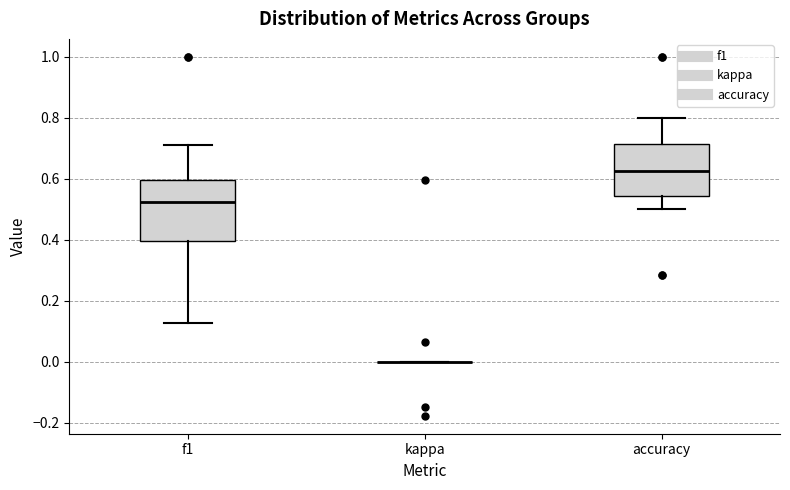

Reading left to right, transcribe this box plot: for each box, give where its median line is, the range the box spans, and where its two whiskers end, as read against the y-axis. The values are not printed on the chart, so give them approximately, as read against the axis.

f1: median 0.52, box 0.40 to 0.60, whiskers 0.12 to 0.72
kappa: box collapsed to a line at 0.00, whiskers 0.00 to 0.00
accuracy: median 0.62, box 0.54 to 0.72, whiskers 0.50 to 0.80